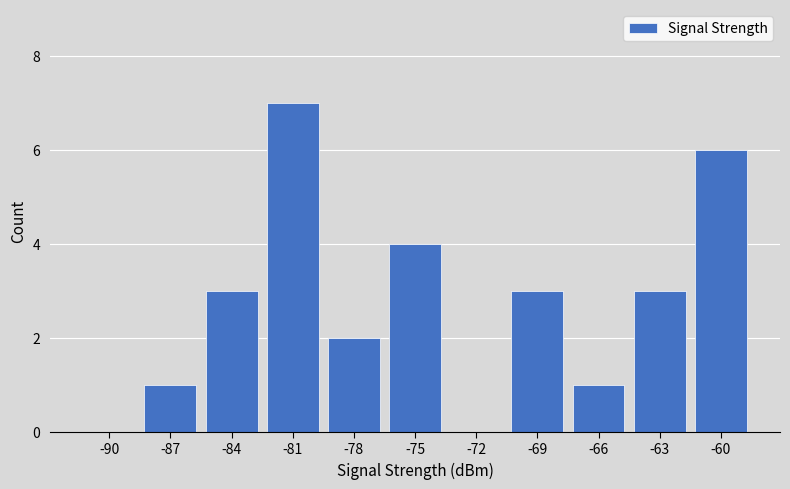

Reading left to right, what are all the values shown in this chart?

-90=0	-87=1	-84=3	-81=7	-78=2	-75=4	-72=0	-69=3	-66=1	-63=3	-60=6